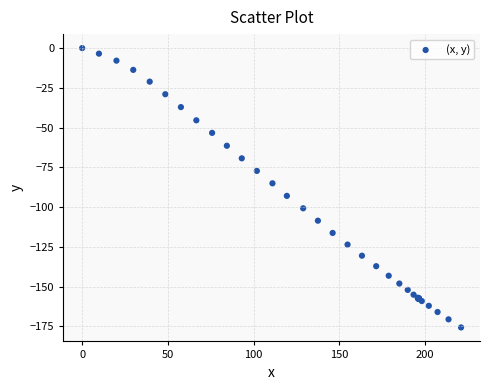

What Y value in the scatter plot is closest to -87?

-85.0